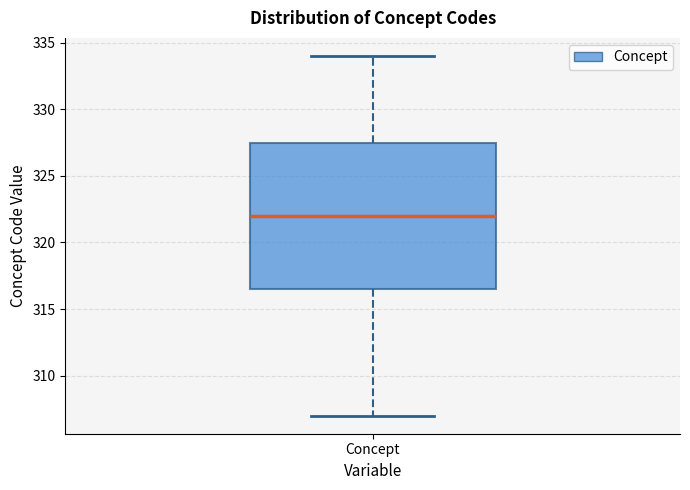

Read this box plot against the y-axis: the position of the median line, the range covered by the box, and the ends of both whiskers. The values are not printed on the chart, so give them approximately, as read against the axis.

median 322.0, box 316.5 to 327.5, whiskers 307.0 to 334.0